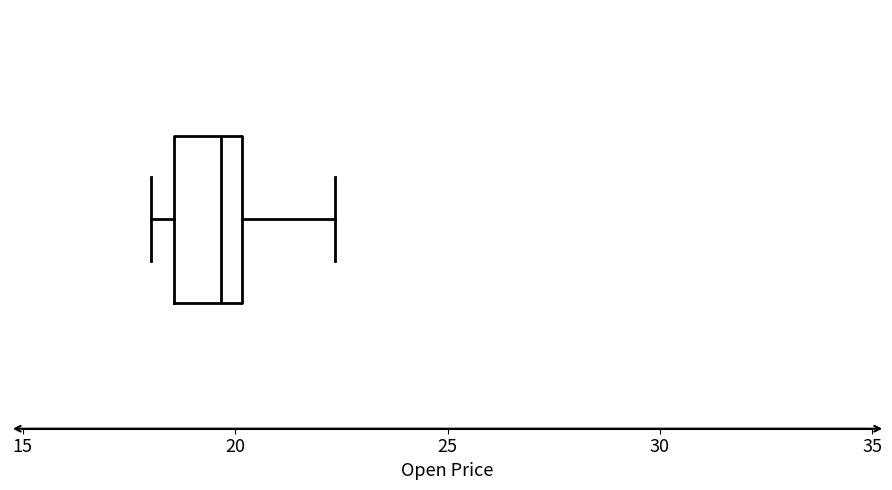

Where does the median line of the box sit on the x-axis? The values are not printed on the chart, so give them approximately, as read against the axis.

19.5